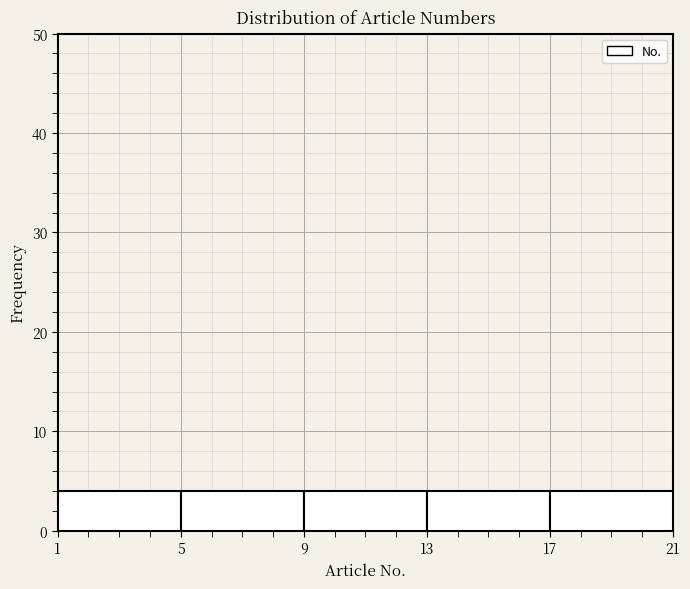

How tall is the bar that spans 17 to 21 on the x-axis? The values are not printed on the chart, so give them approximately, as read against the axis.

4